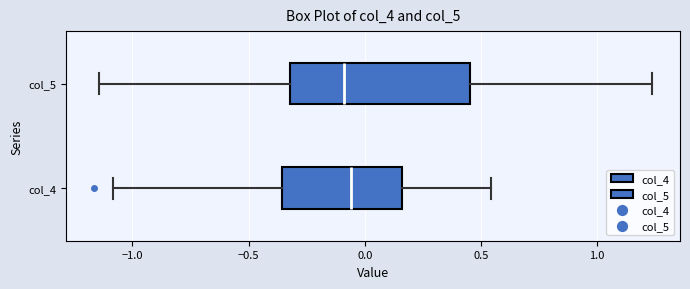

Where does the right whisker of the box for col_4 end on the x-axis? The values are not printed on the chart, so give them approximately, as read against the axis.

0.55